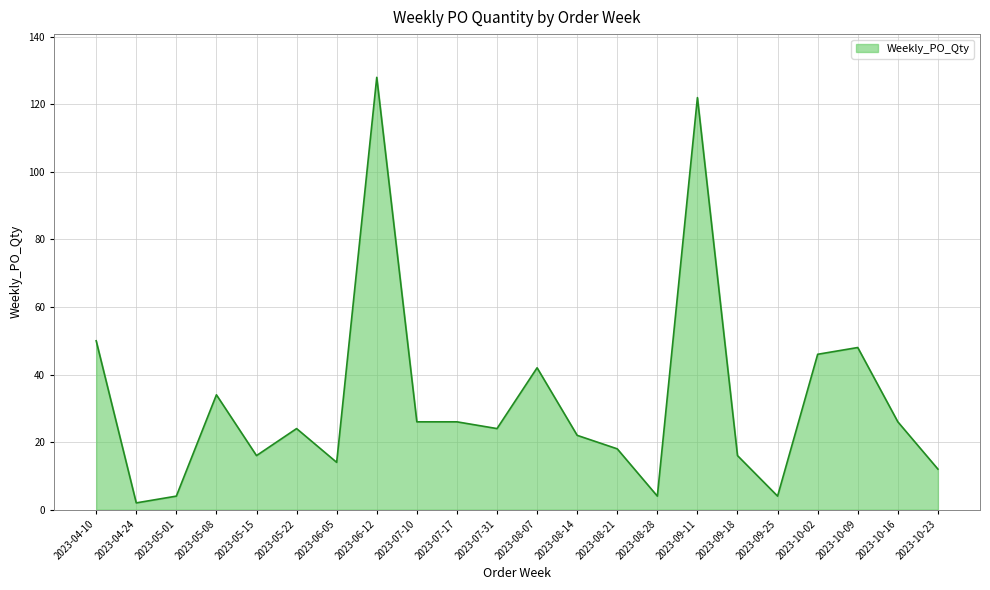

Where does the data first go above 24?

2023-04-10